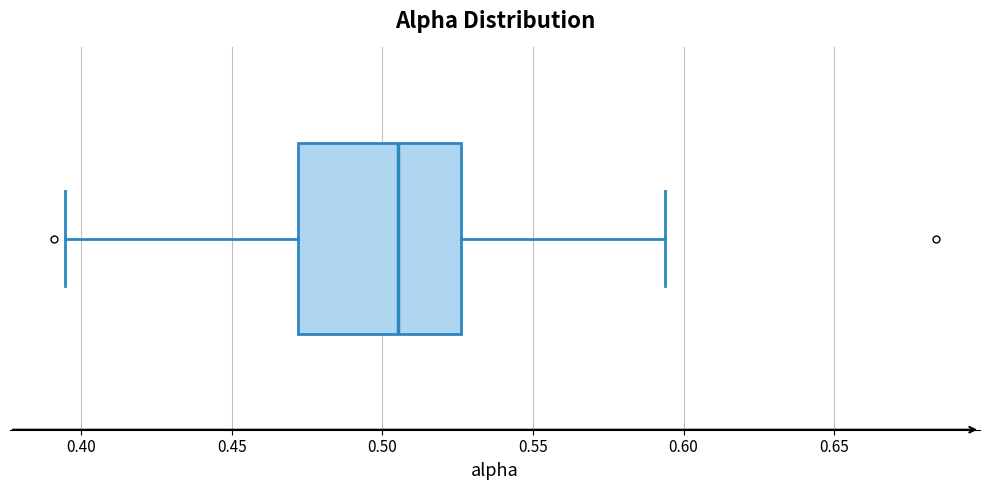

Transcribe this box plot: give where the median line is, the range the box spans, and where the two whiskers end, as read against the x-axis. The values are not printed on the chart, so give them approximately, as read against the axis.

median 0.505, box 0.470 to 0.525, whiskers 0.395 to 0.595